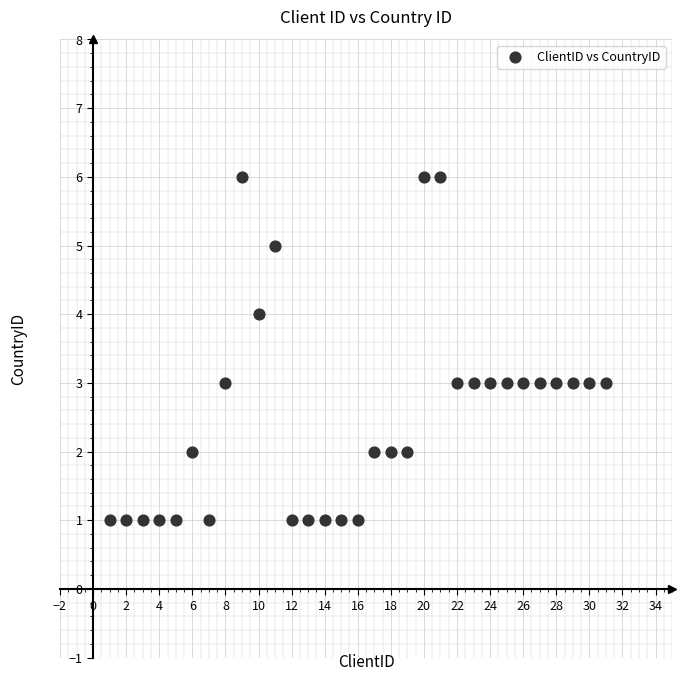

What is the range of Y values (max minus min)?

5